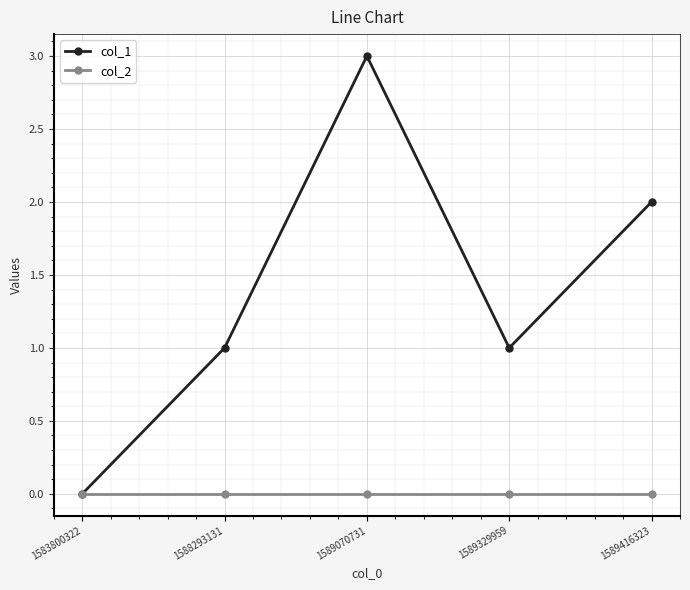

Rank the series at 1589416323 from highest to lowest value.

col_1, col_2